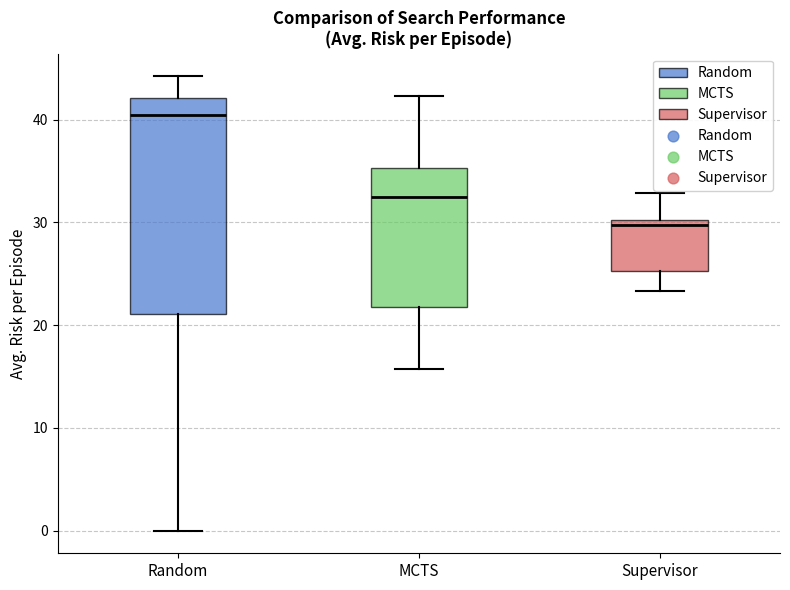

Which box has the highest median line?

Random